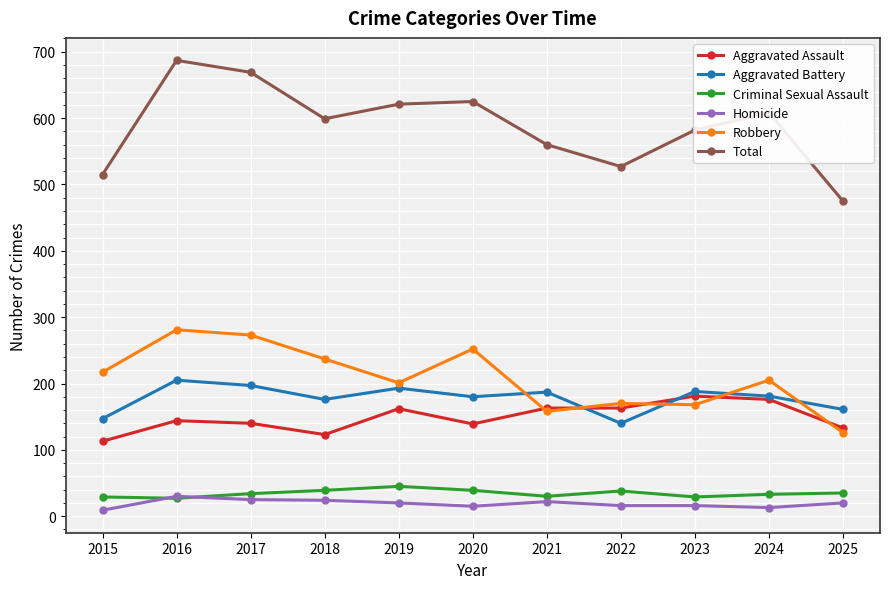

What is the approximate value of Criminal Sexual Assault at 2021?

30